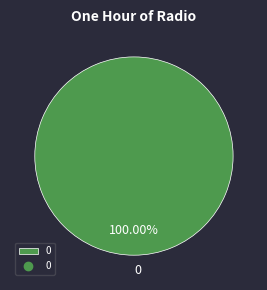

How many segments does this pie chart have?

1